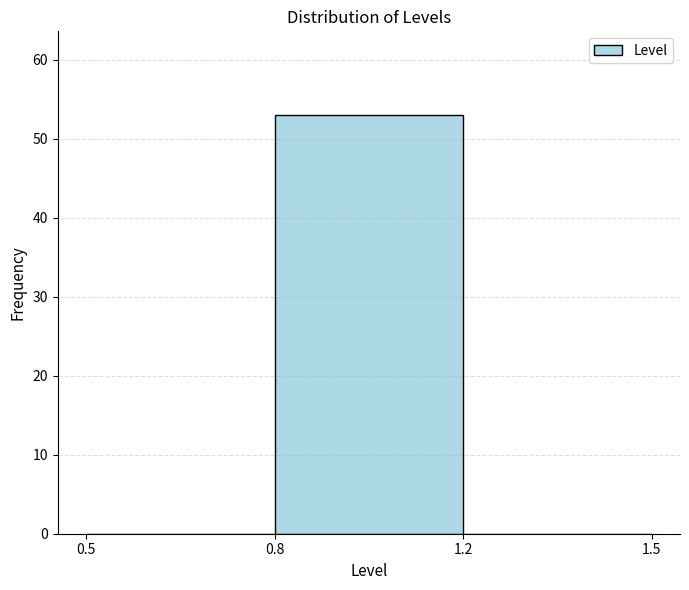

Reading right to left, extract all data points from this chart.

1.2=0	0.8=53	0.5=0